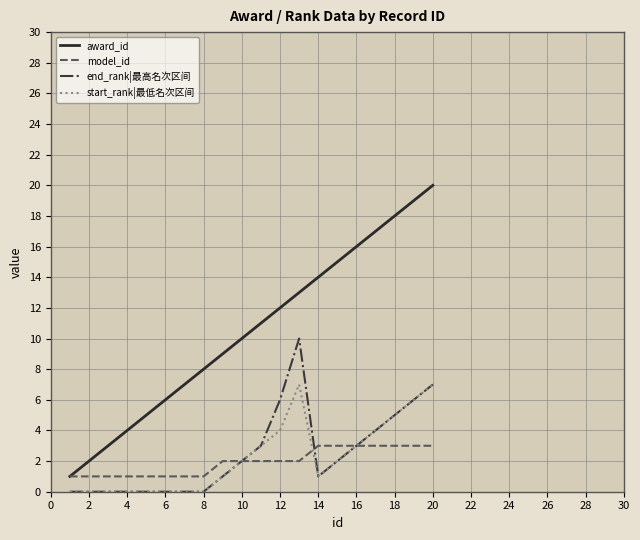

True or false: model_id and start_rank|最低名次区间 intersect in this chart.

True